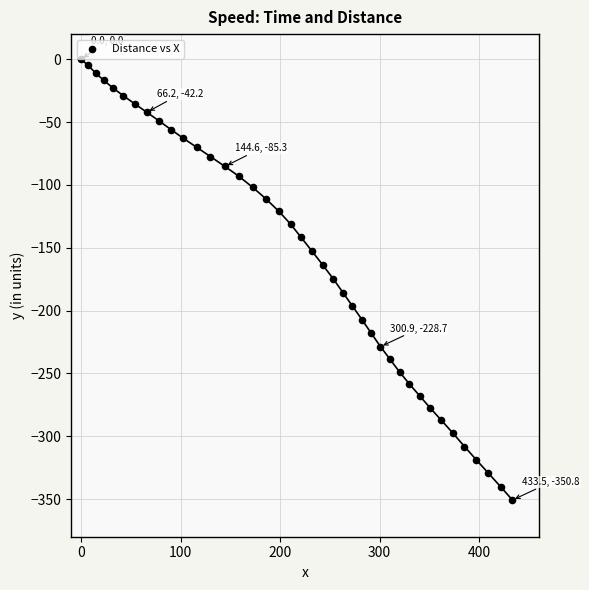

What is the range of X values (max minus min)?

433.5